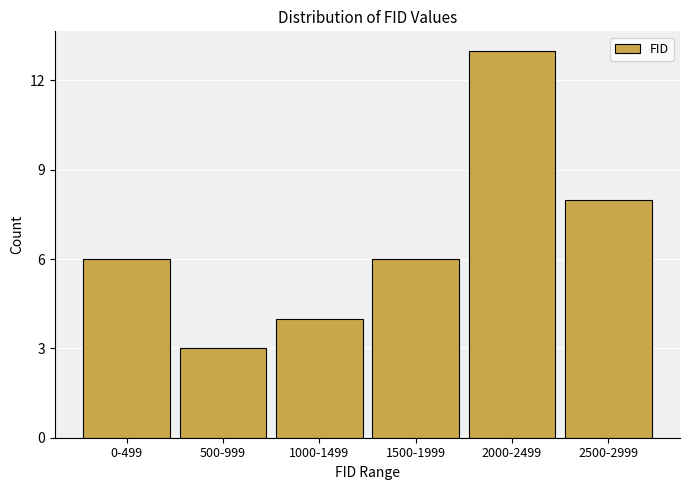

Reading left to right, transcribe all the data shown in this chart.

6	3	4	6	13	8